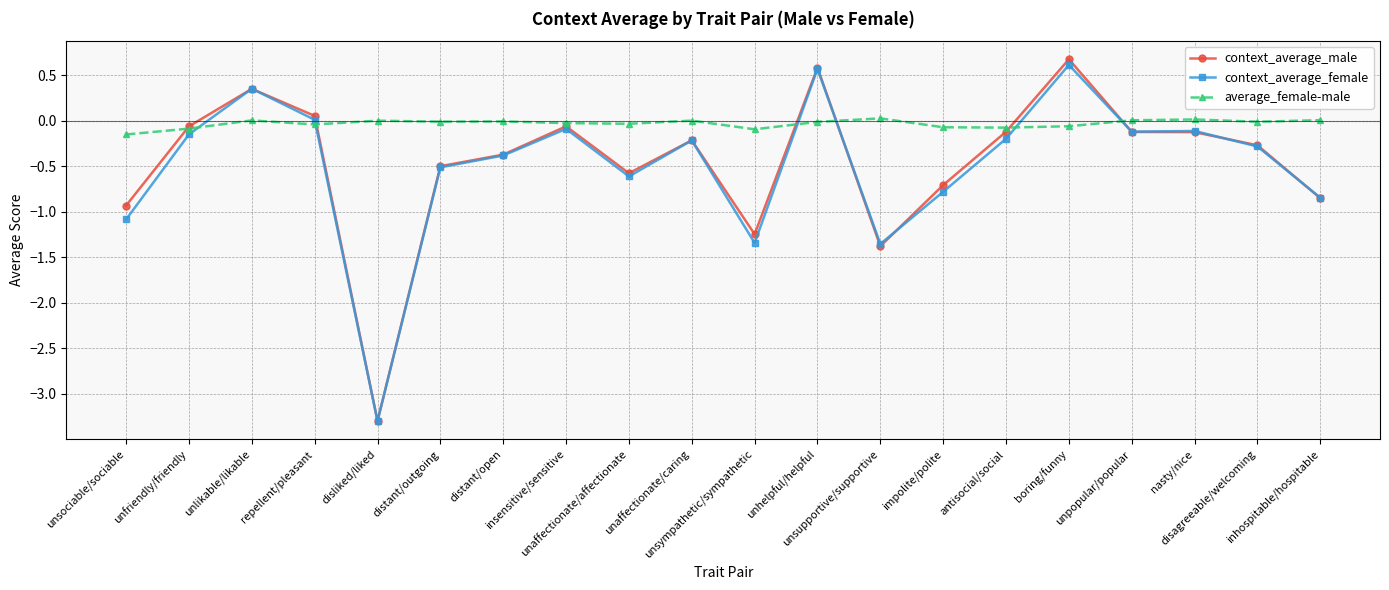

What is the greatest value displayed?

0.7